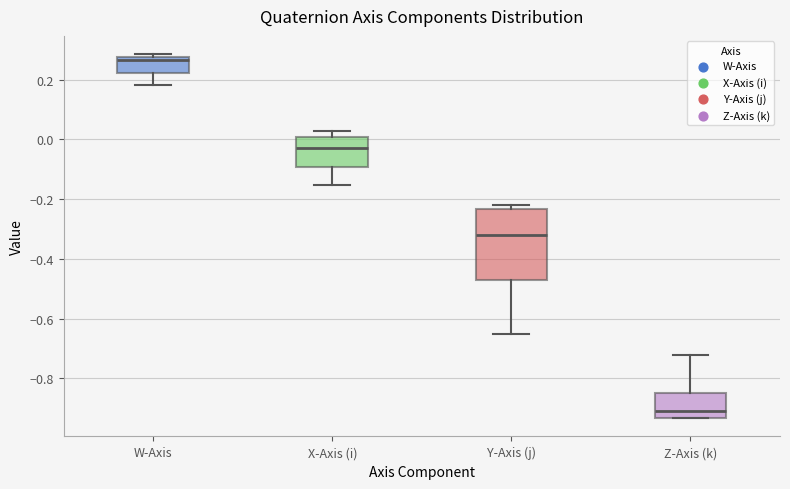

Where is the lower edge of the box for W-Axis on the y-axis? The values are not printed on the chart, so give them approximately, as read against the axis.

0.22